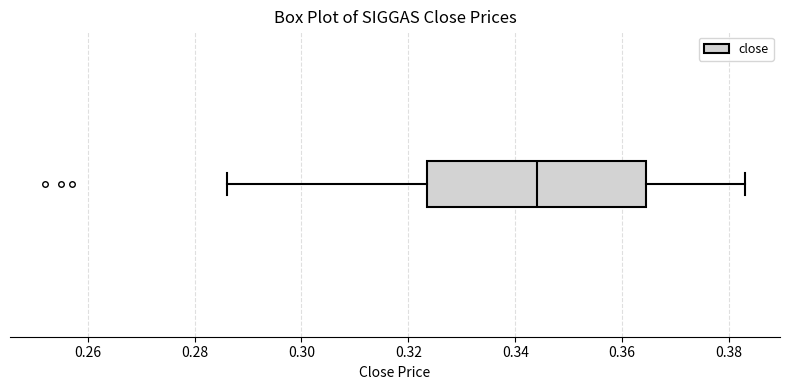

Read this box plot against the x-axis: the position of the median line, the range covered by the box, and the ends of both whiskers. The values are not printed on the chart, so give them approximately, as read against the axis.

median 0.344, box 0.324 to 0.364, whiskers 0.286 to 0.384